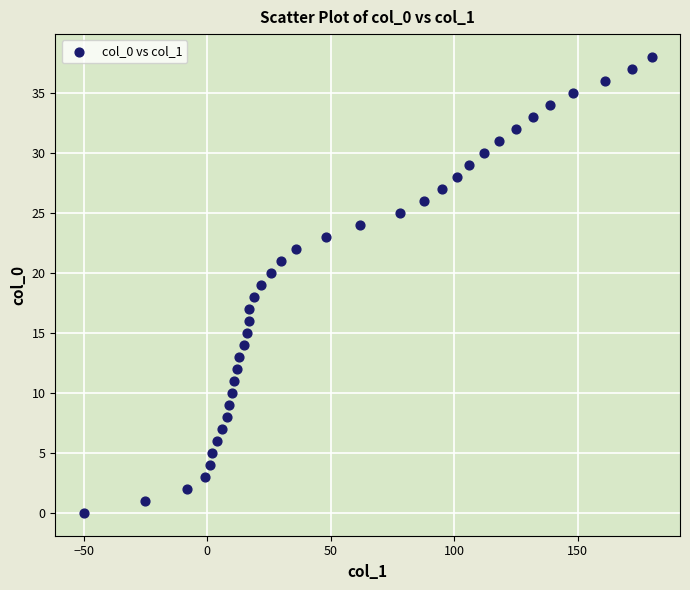

What is the range of X values (max minus min)?

230